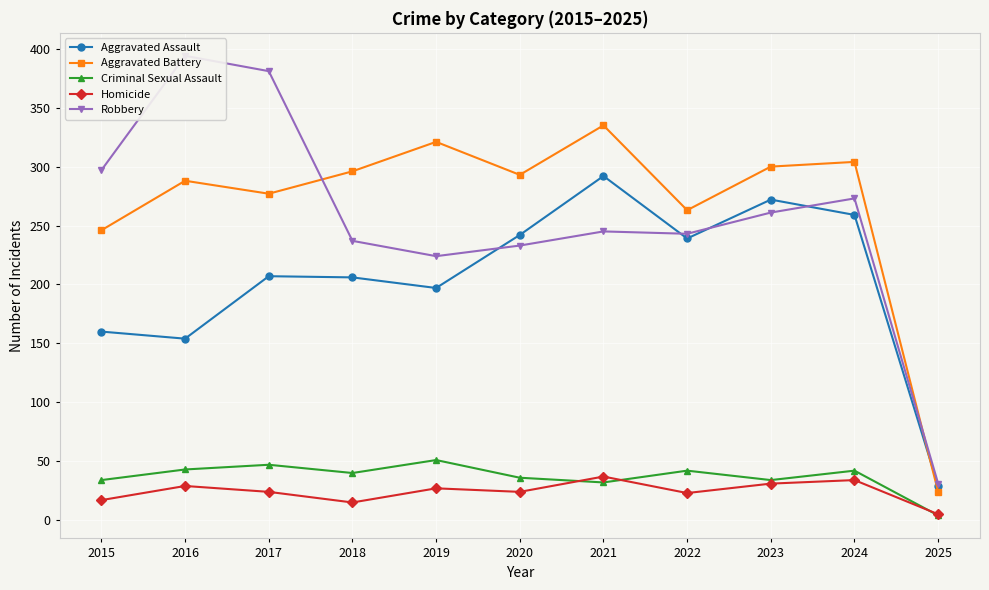

The Aggravated Battery series shows 288 at 2016. True or false?

True